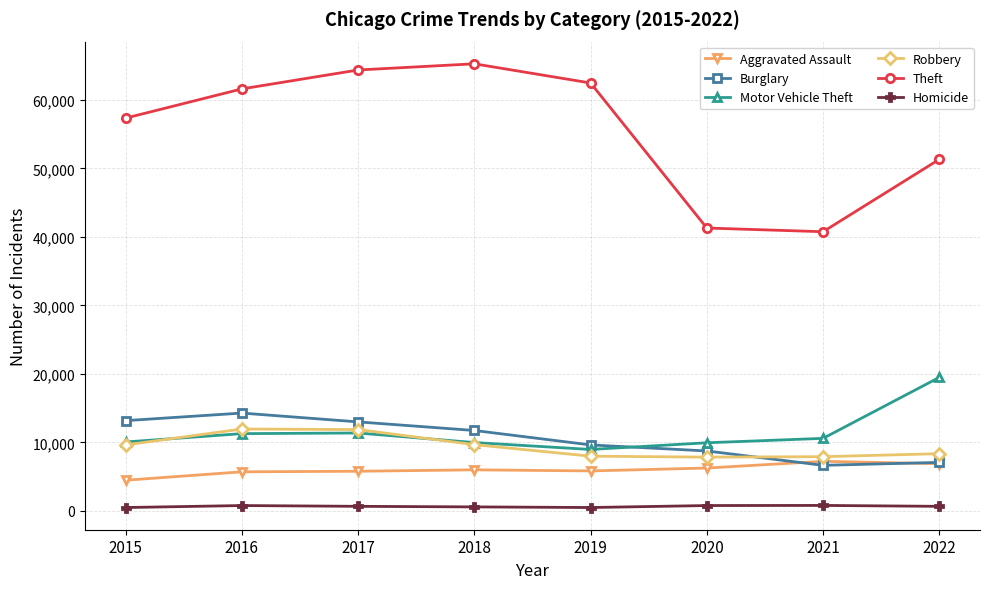

True or false: Burglary and Motor Vehicle Theft cross at least once.

True